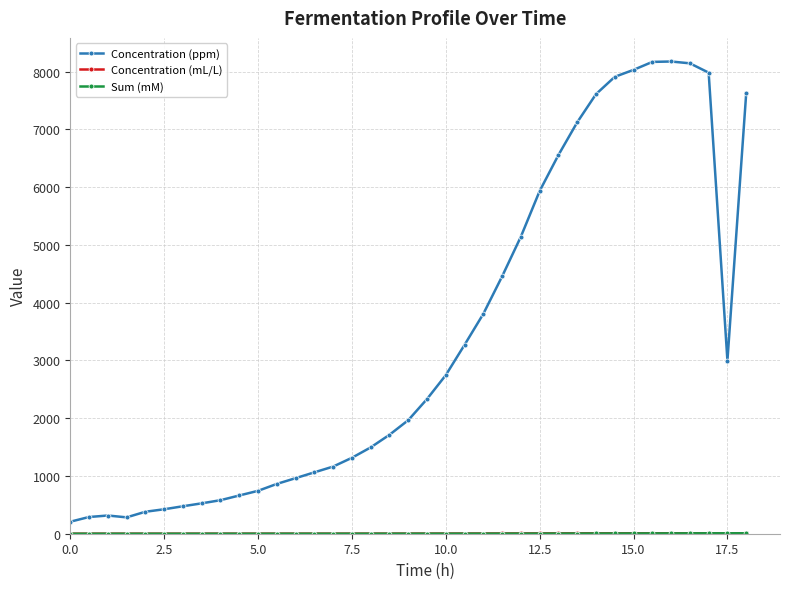

True or false: Concentration (ppm) has more than 0 points higher than both neighbors.

True